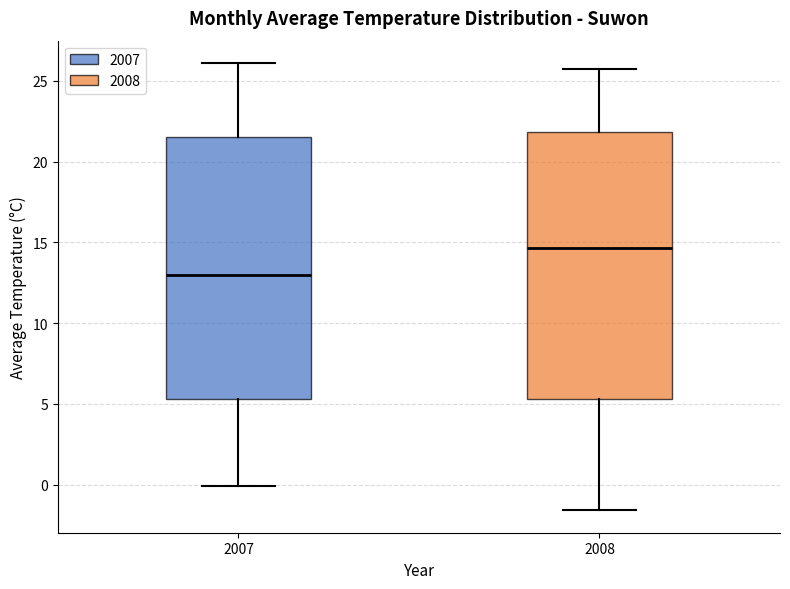

Which box has the lowest median line?

2007